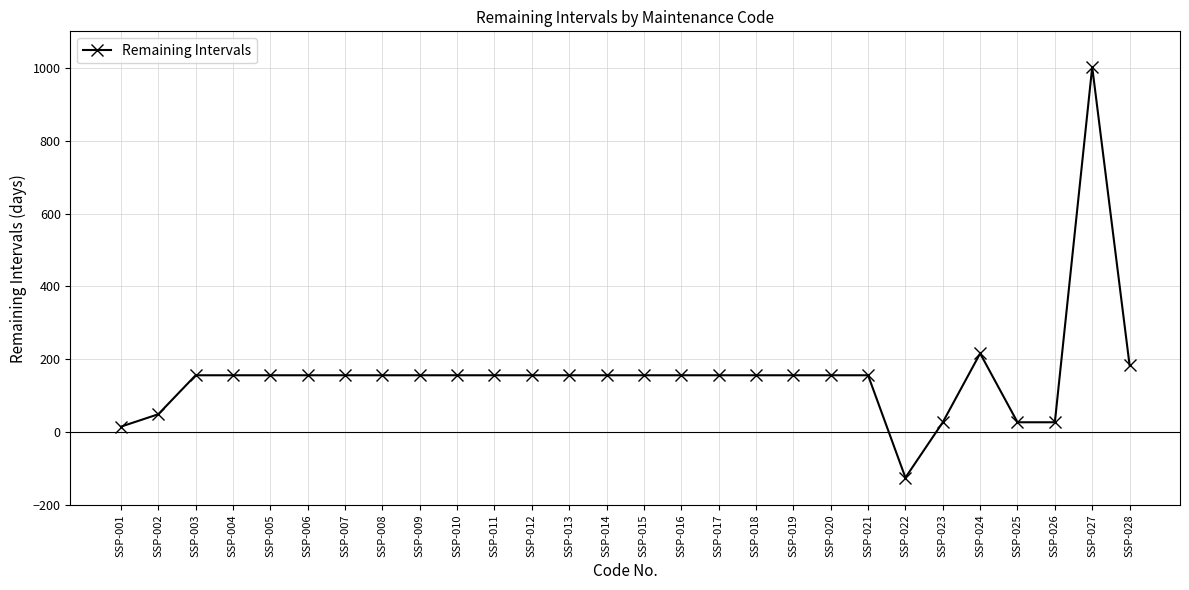

How many lines are shown in the chart?

1